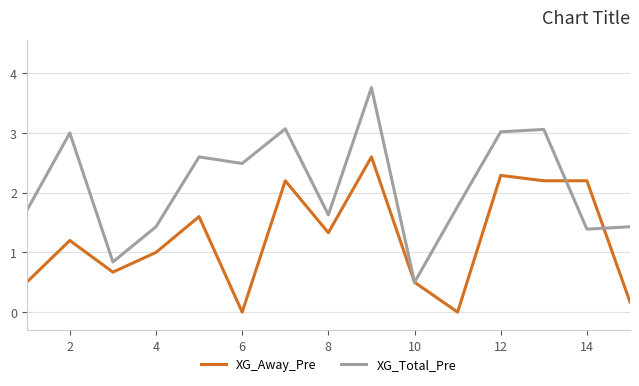

What is the lowest value of the XG_Total_Pre series?

0.5